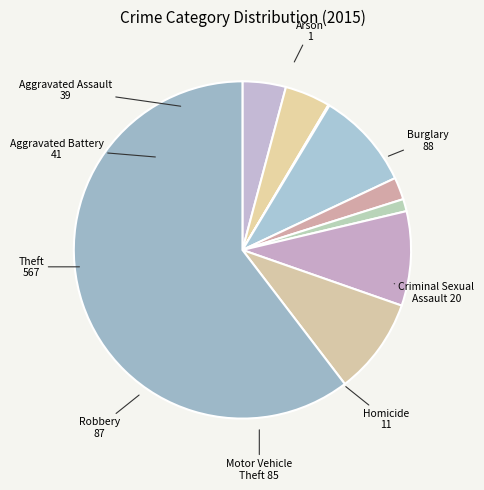

Which slice is the largest?

Theft